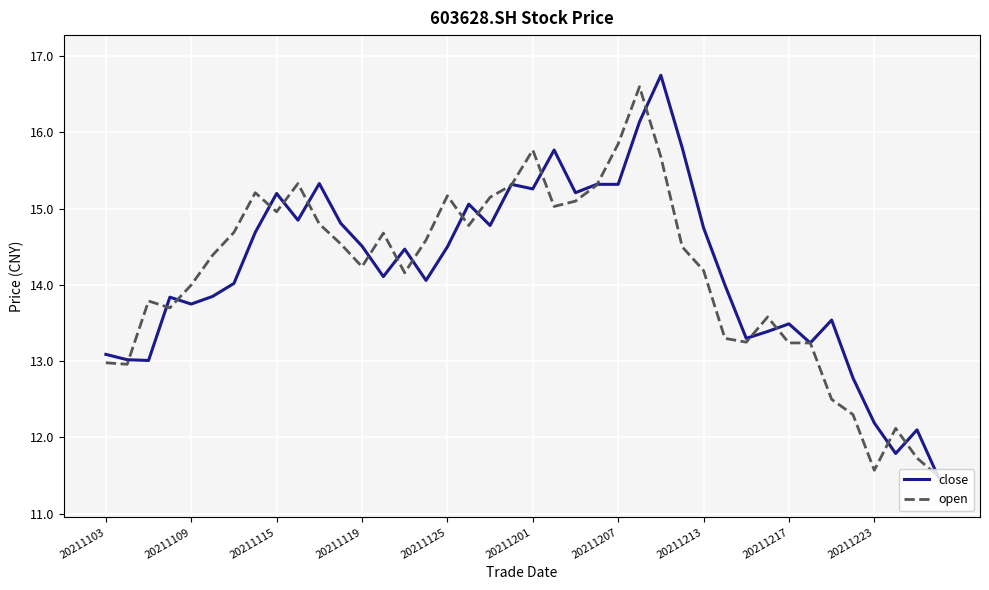

What is the maximum value shown in the chart?

16.8